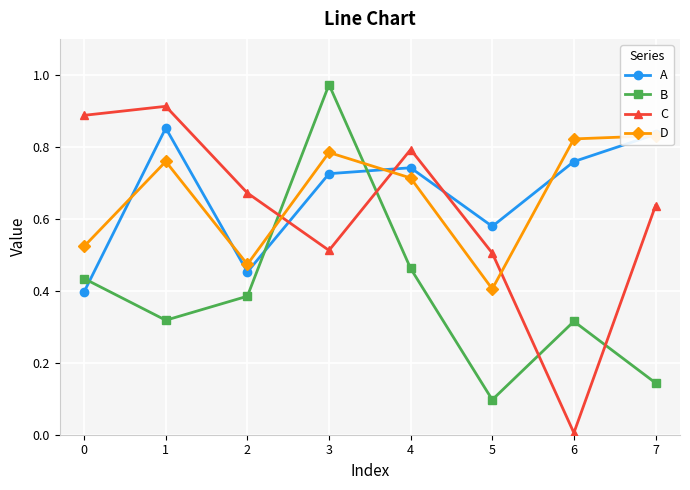

At 5, list the series in order from largest to smallest.

A, C, D, B